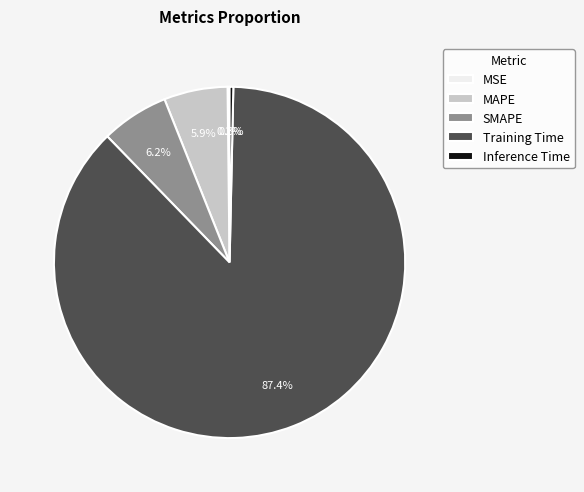

What is the largest slice in the pie chart?

Training Time